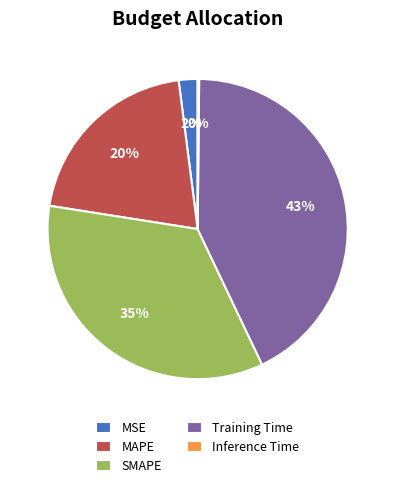

What is the ratio of the value at MAPE to the value at Training Time?

0.5